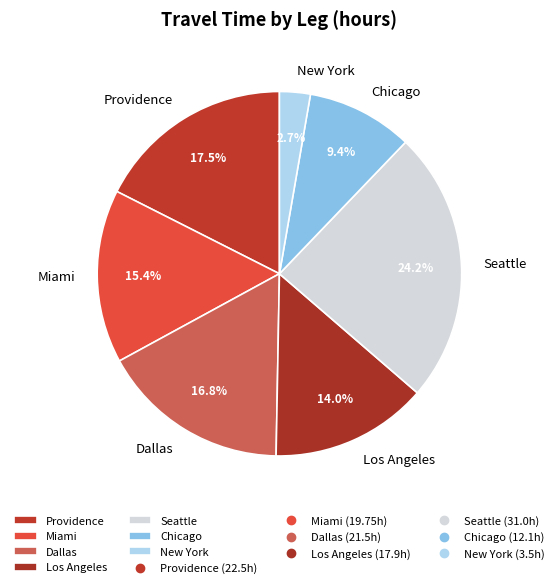

What is the ratio of the value at Seattle to the value at Chicago?

2.6